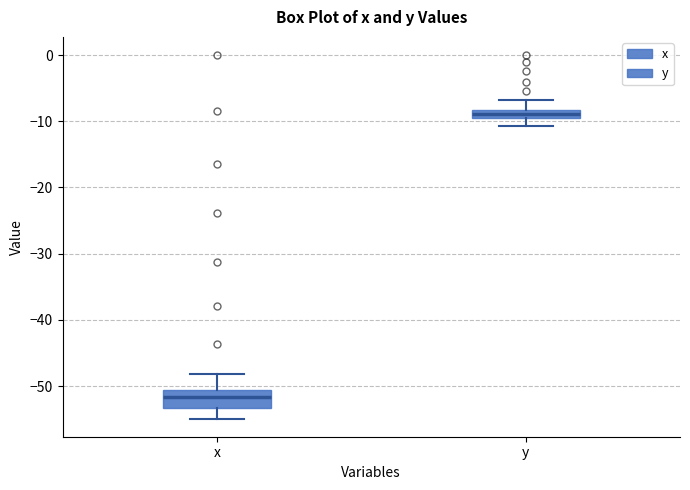

Where is the upper edge of the box for x on the y-axis? The values are not printed on the chart, so give them approximately, as read against the axis.

-51